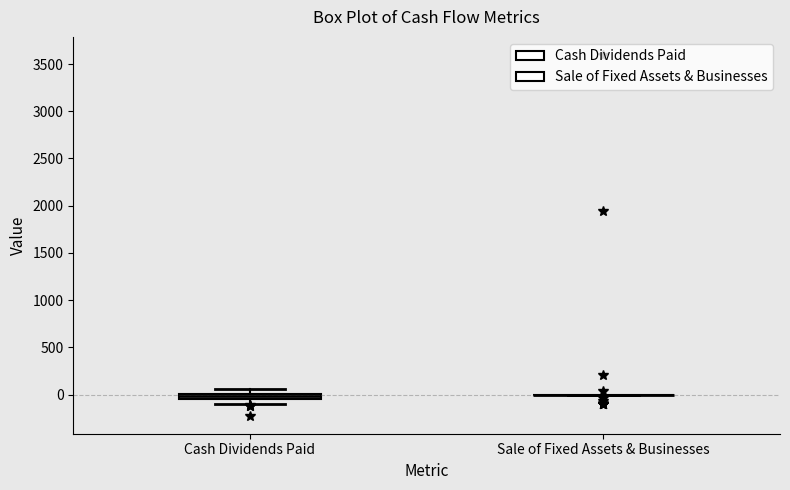

Where does the lower whisker of the box for Cash Dividends Paid end on the y-axis? The values are not printed on the chart, so give them approximately, as read against the axis.

-100